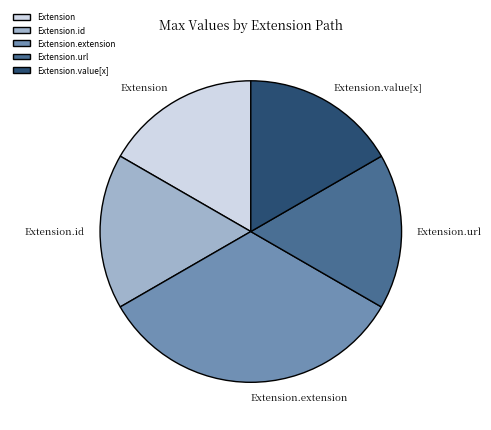

Which category has the biggest portion of the pie?

Extension.extension